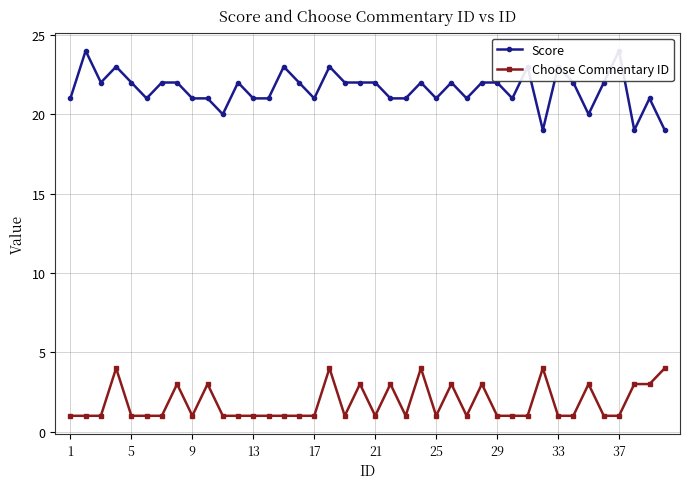

The Score series shows 21 at 1. True or false?

True